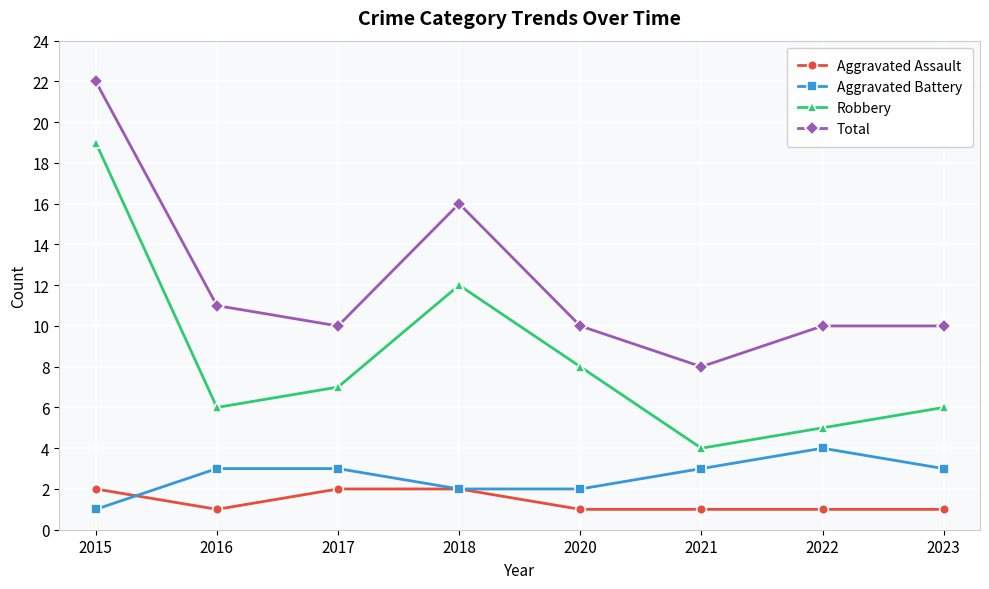

What are all the series names shown in the legend?

Aggravated Assault, Aggravated Battery, Robbery, Total